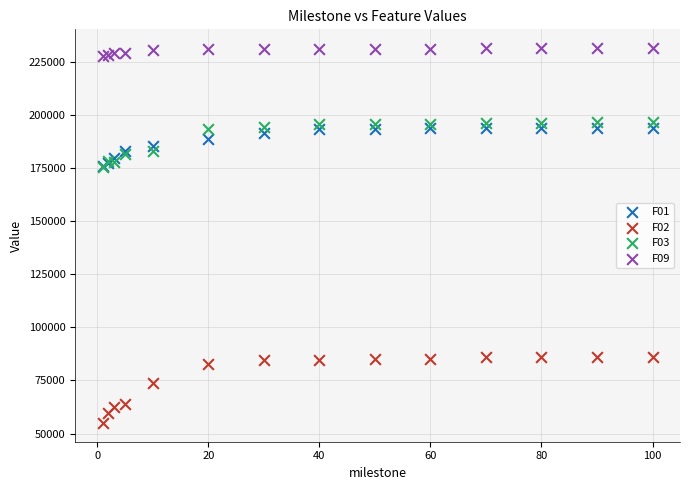

Which series has the largest Y range (max minus min)?

F02